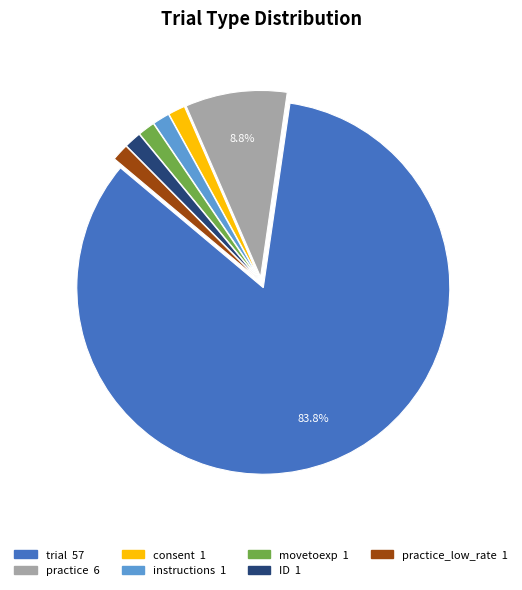

Does any single category account for the majority?

Yes